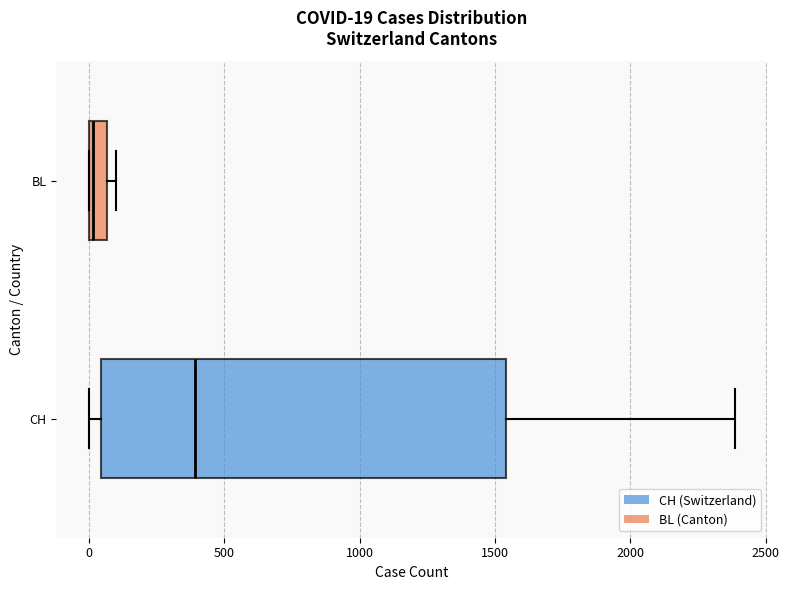

Which box's median line is the furthest to the left?

BL